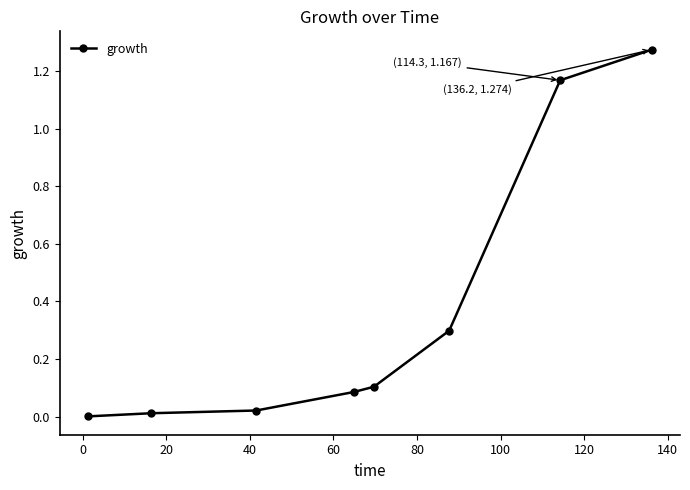

What is the average value?

0.4